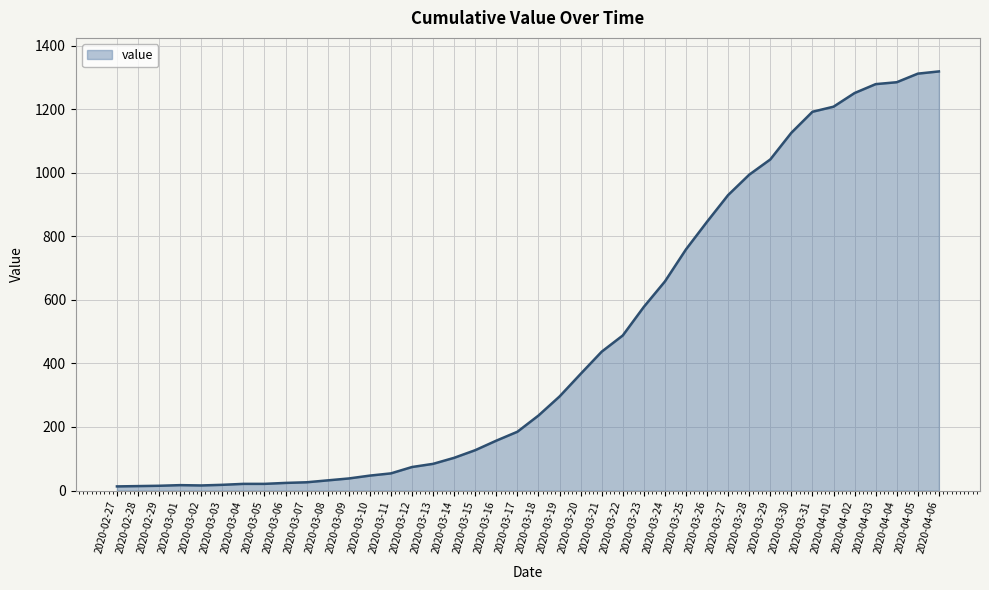

True or false: the data shows 26 at 2020-03-07.

True